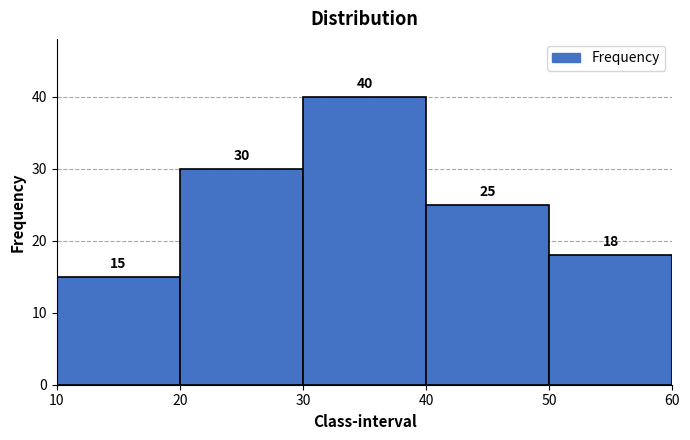

What is the height of the bar covering 10 to 20 on the x-axis?

15